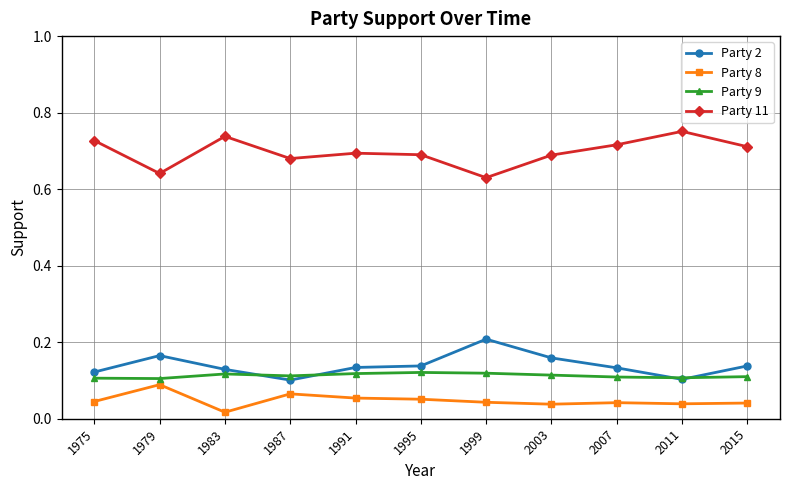

How many series are shown in this chart?

4